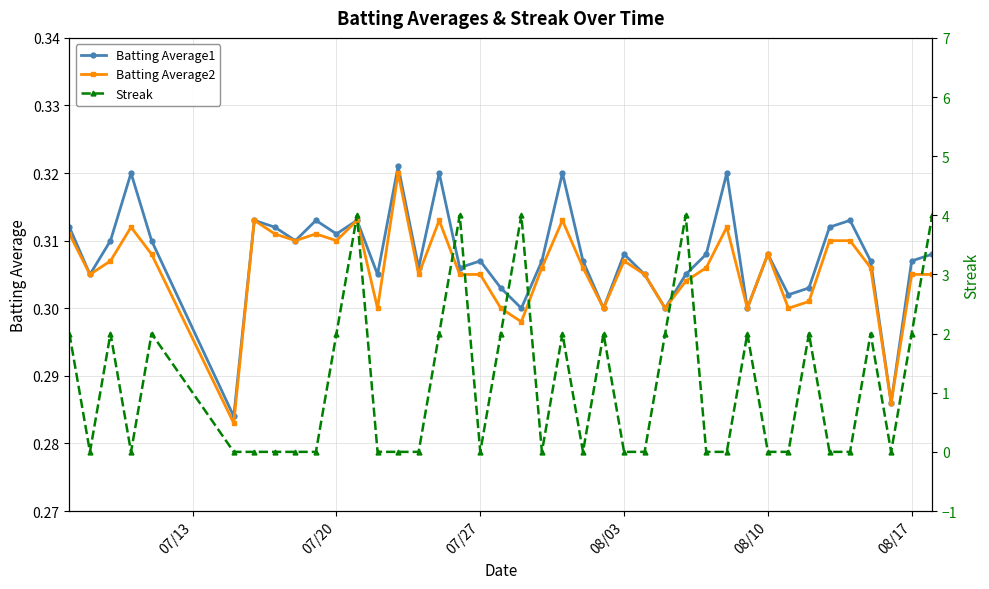

What is the sum of all Batting Average1 values?

12.3